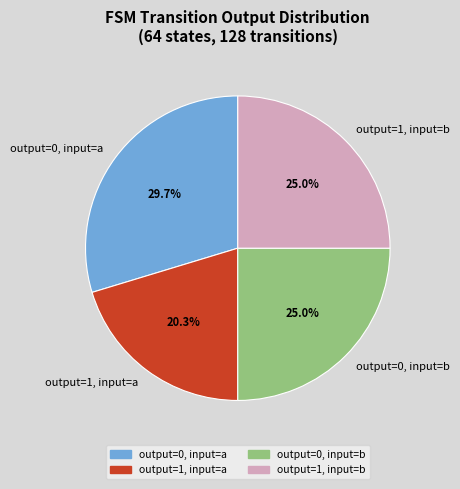

Does any single category account for the majority?

No